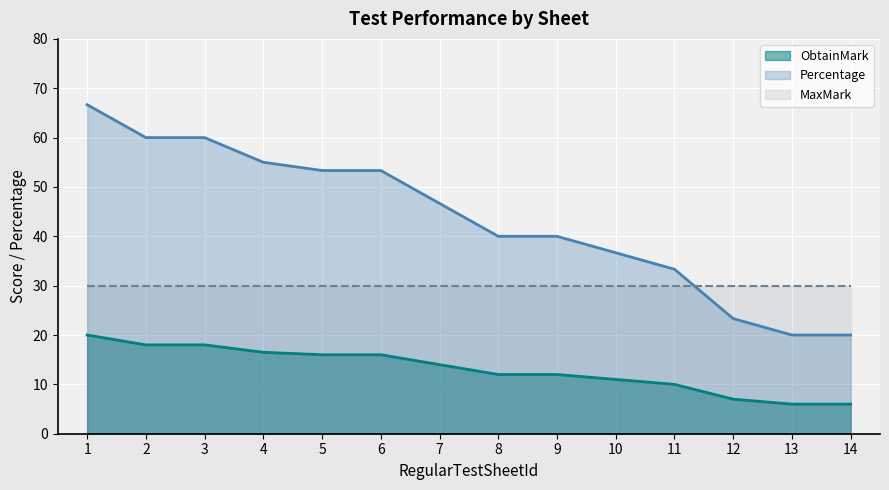

What is the total value across all series at 2?

108.0